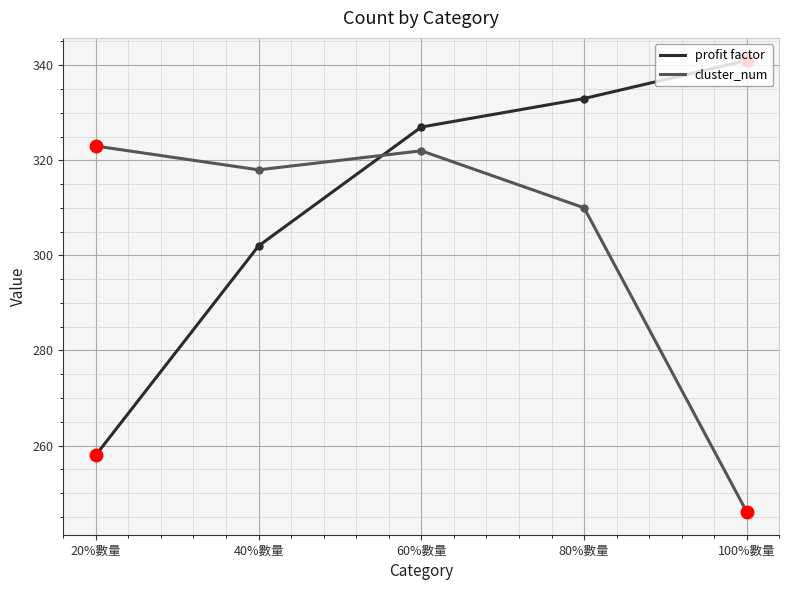

Is the value of profit factor at 100%數量 greater than the value of cluster_num at 40%數量?

Yes